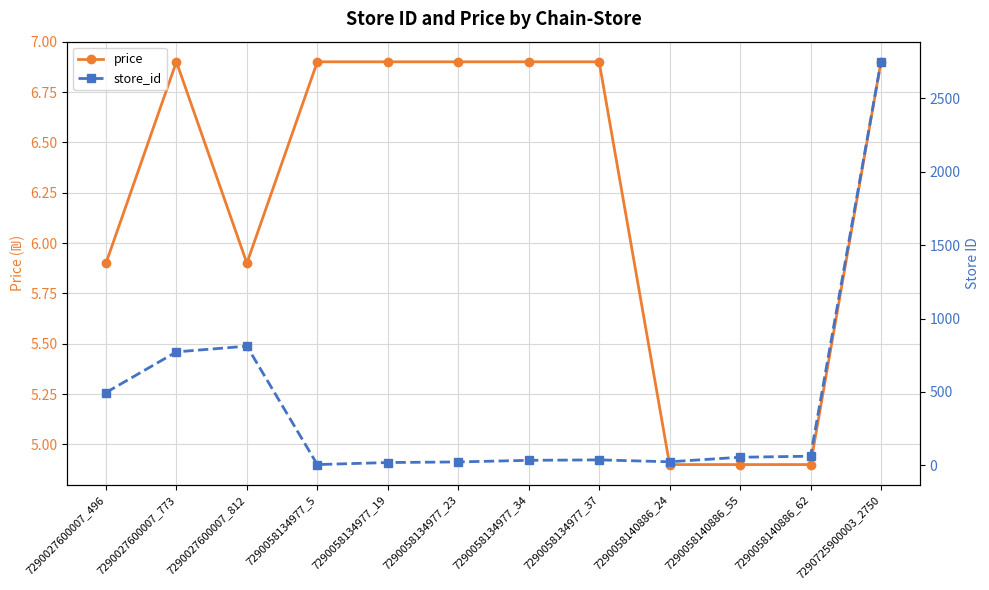

In price, how many points are higher than both neighbors (excluding endpoints)?

1